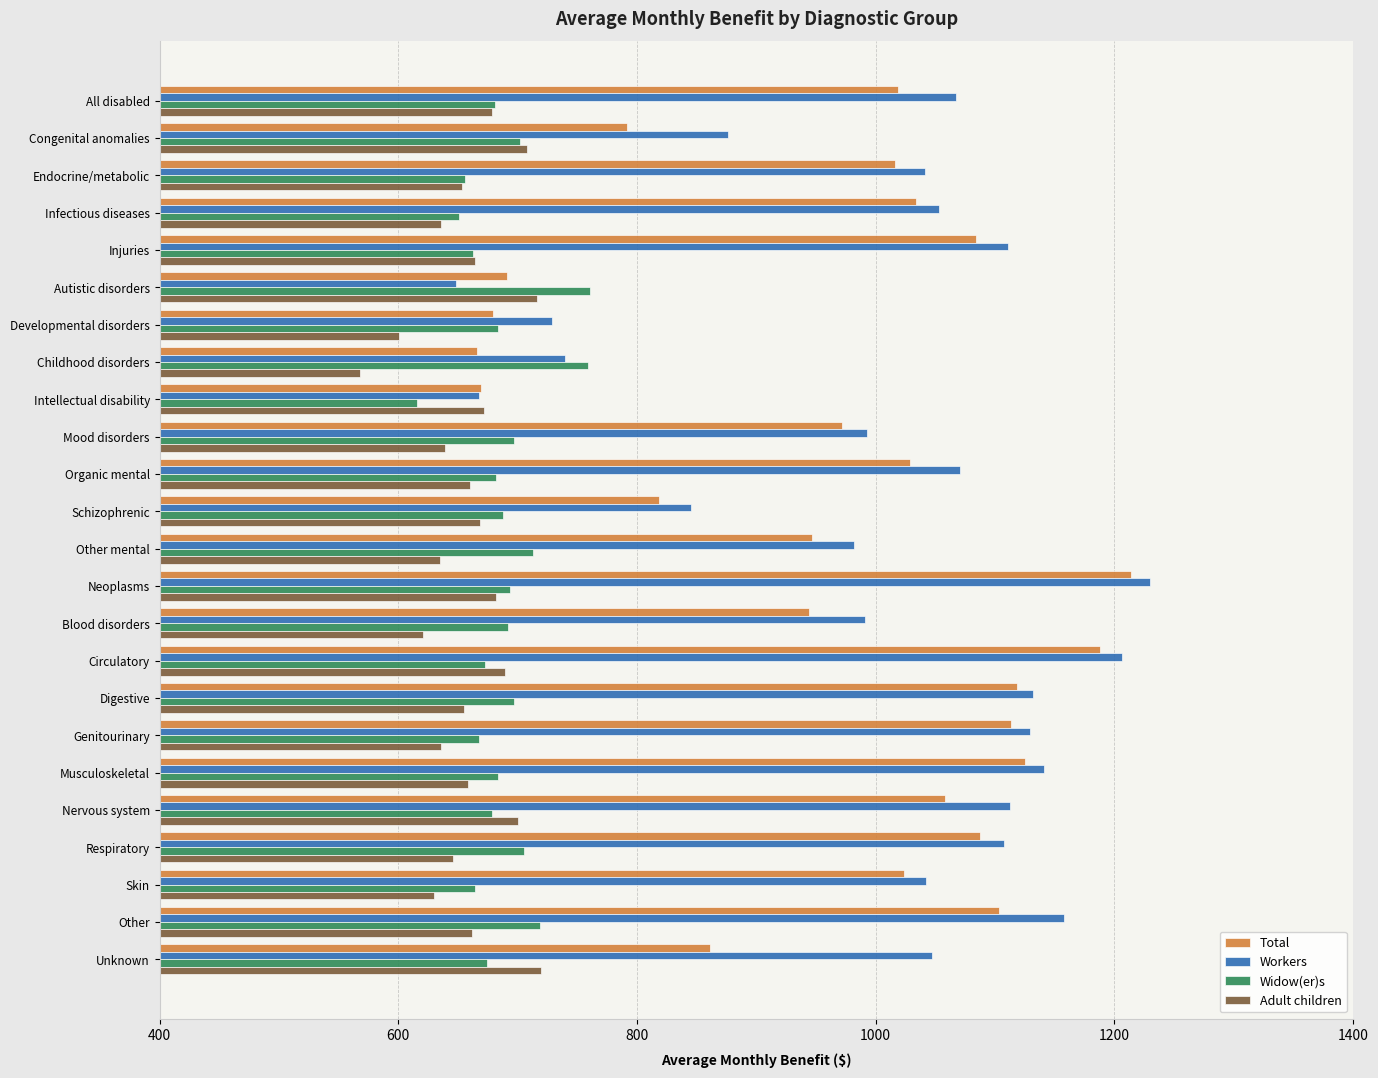

True or false: Widow(er)s has a value of 1004.5 at Blood disorders.

False